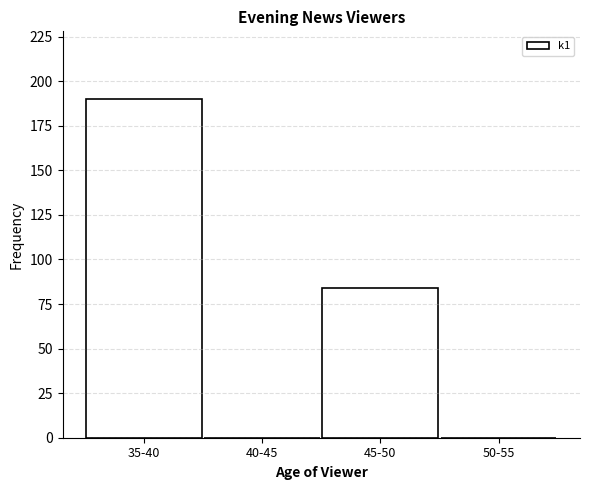

Reading left to right, transcribe all the data shown in this chart.

35-40=190	40-45=0	45-50=84	50-55=0